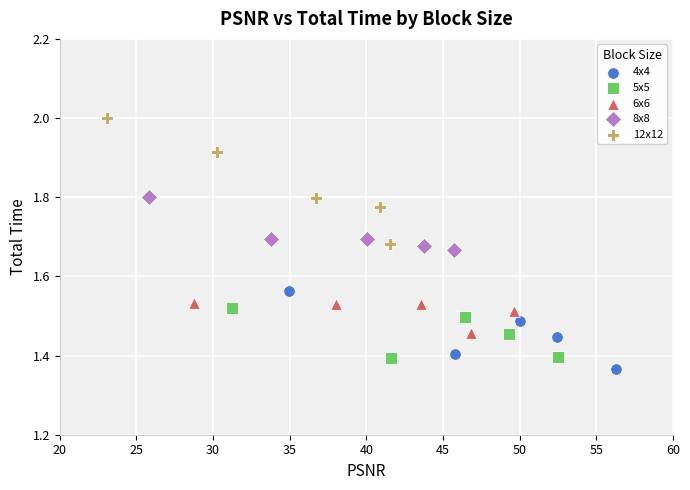

What are all the series names shown in the legend?

4x4, 5x5, 6x6, 8x8, 12x12